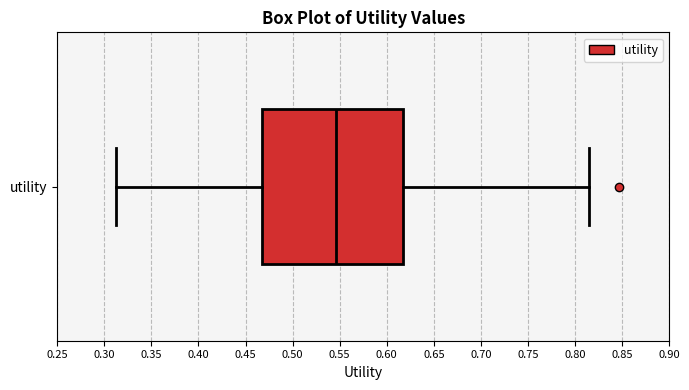

Where does the left whisker of the box for utility end on the x-axis? The values are not printed on the chart, so give them approximately, as read against the axis.

0.315